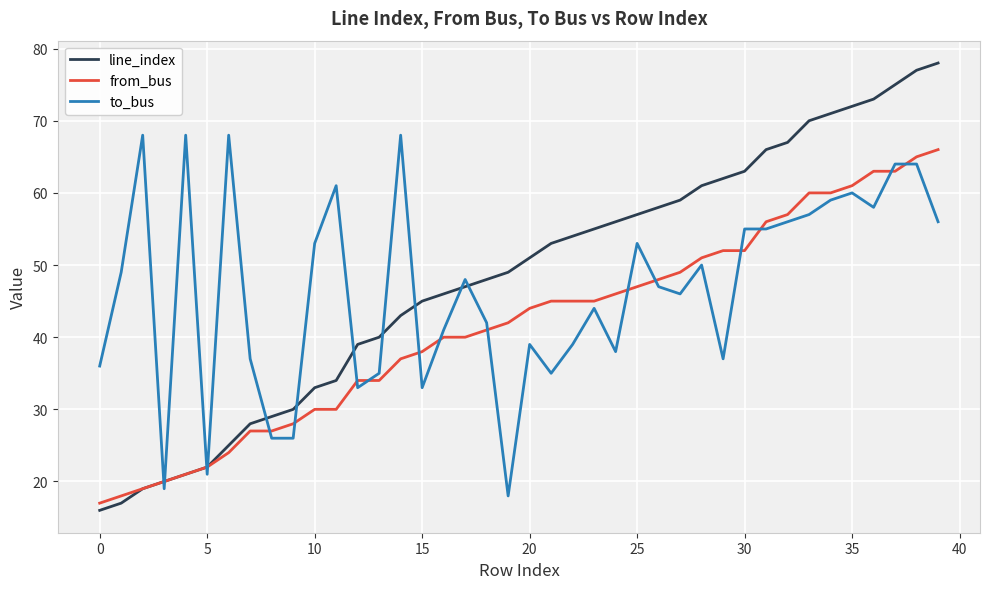

What is the difference between the second highest and second lowest values in the line_index series?

60